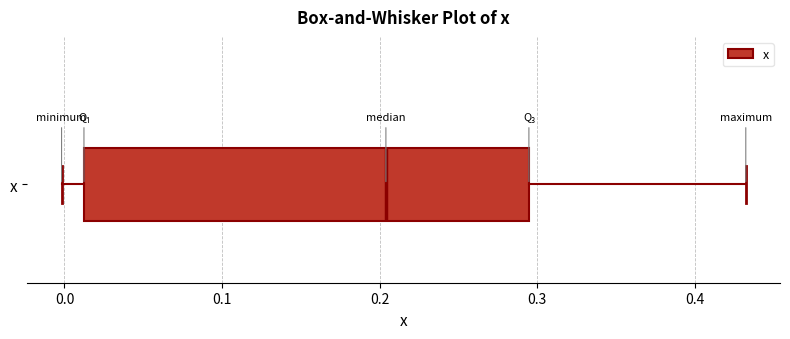

Transcribe this box plot: give where the median line is, the range the box spans, and where the two whiskers end, as read against the x-axis. The values are not printed on the chart, so give them approximately, as read against the axis.

median 0.20, box 0.01 to 0.29, whiskers 0.00 to 0.43